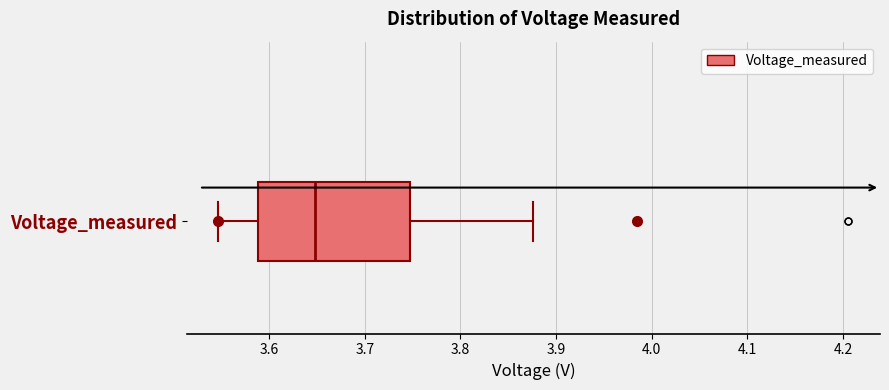

Read this box plot against the x-axis: the position of the median line, the range covered by the box, and the ends of both whiskers. The values are not printed on the chart, so give them approximately, as read against the axis.

median 3.65, box 3.59 to 3.75, whiskers 3.55 to 3.88